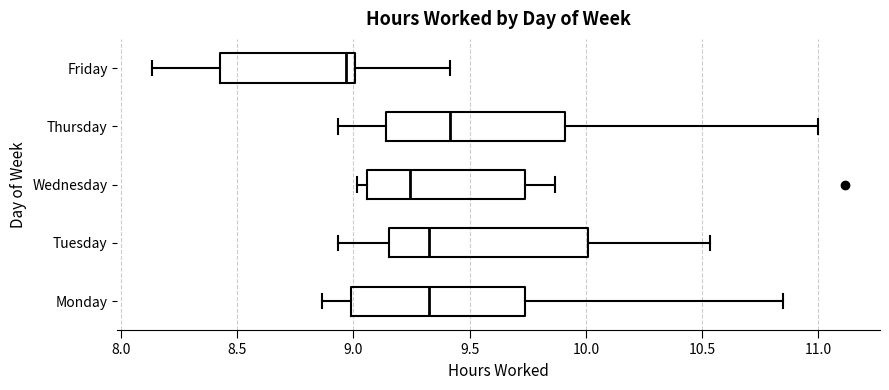

Which box's median line is the furthest to the right?

Thursday